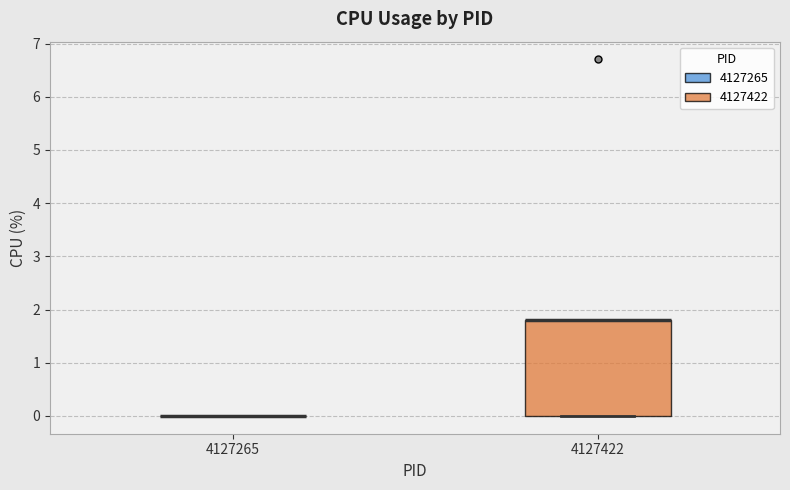

Where is the upper edge of the box at x = 4127422 on the y-axis? The values are not printed on the chart, so give them approximately, as read against the axis.

1.8